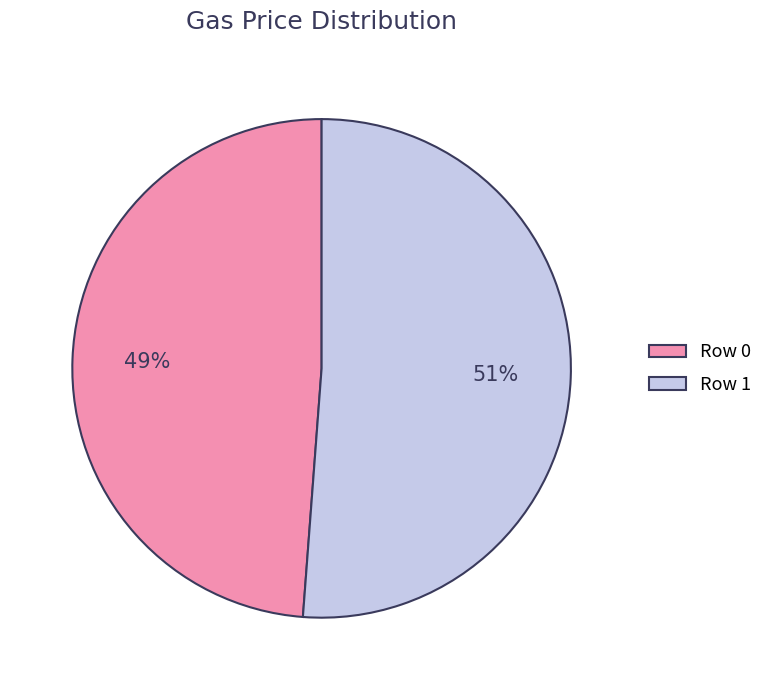

Between Row 1 and Row 0, which is larger?

Row 1